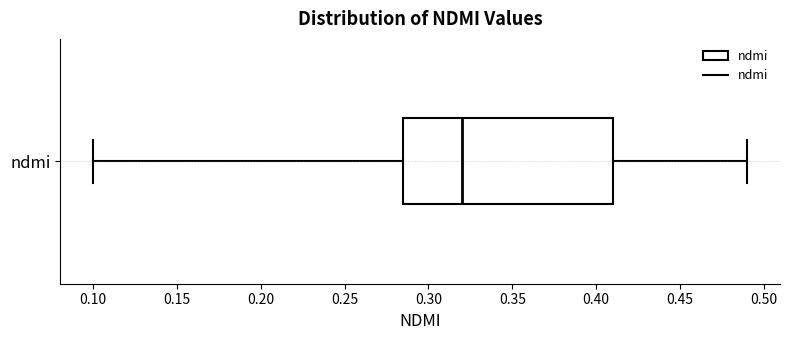

Transcribe this box plot: give where the median line is, the range the box spans, and where the two whiskers end, as read against the x-axis. The values are not printed on the chart, so give them approximately, as read against the axis.

median 0.320, box 0.285 to 0.410, whiskers 0.100 to 0.490